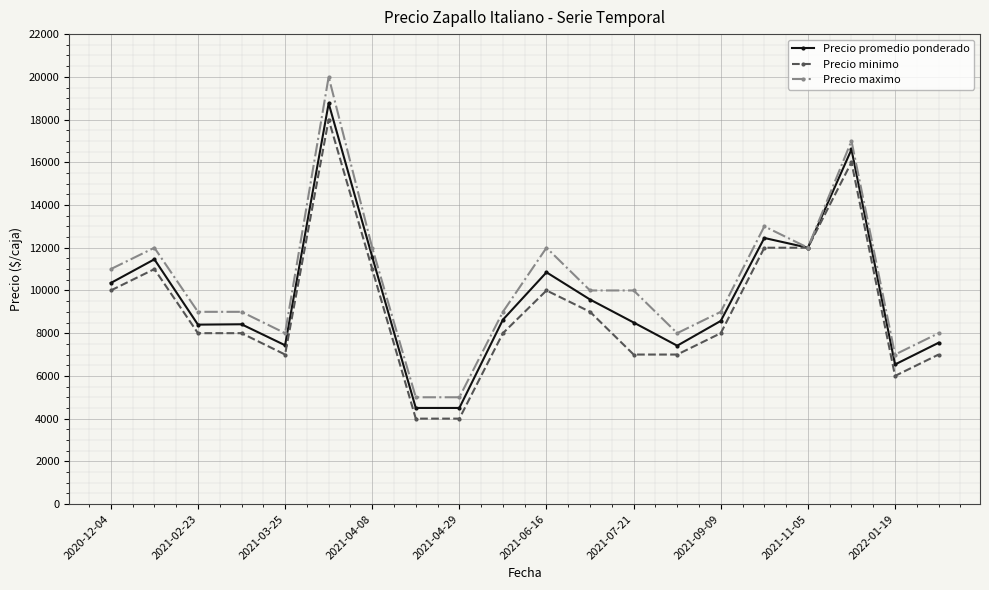

True or false: Precio minimo has more than 2 interior local peaks.

True